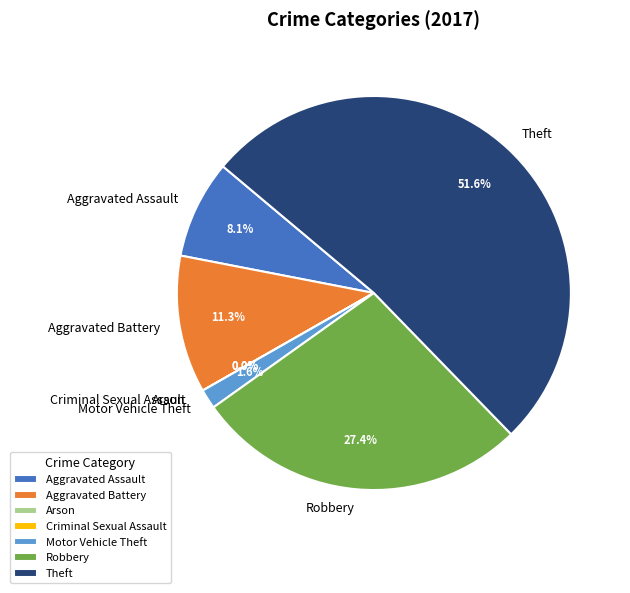

The Theft slice represents 52% of the pie. True or false?

True